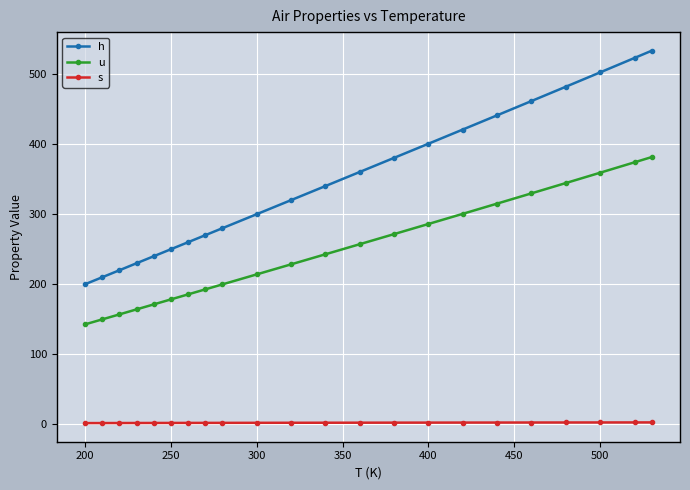

What is the difference between the maximum and second lowest values in the h series?

324.0